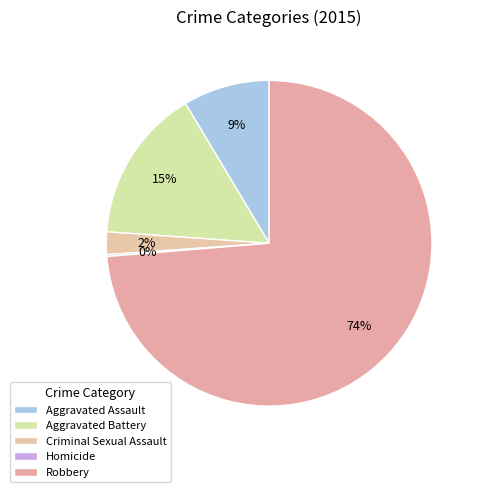

Which category has the biggest portion of the pie?

Robbery